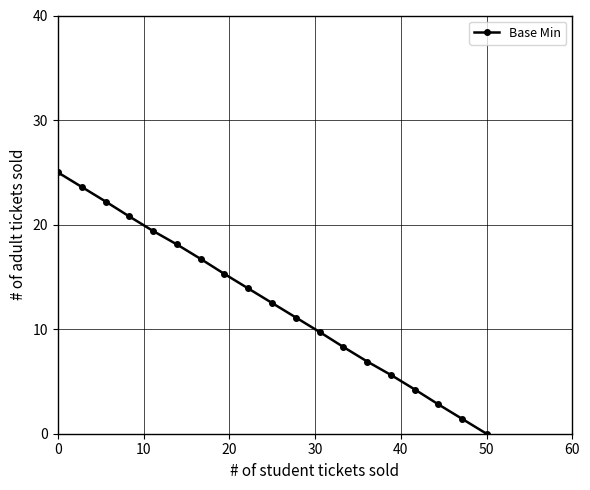

What is the maximum value shown in the chart?

25.0